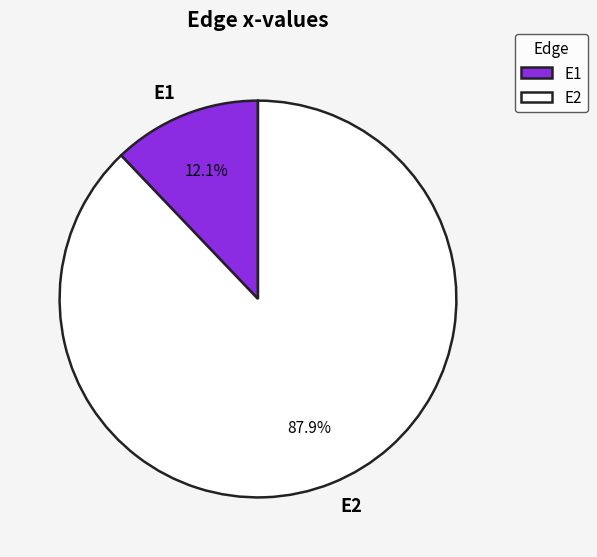

What is the smallest slice in the pie chart?

E1